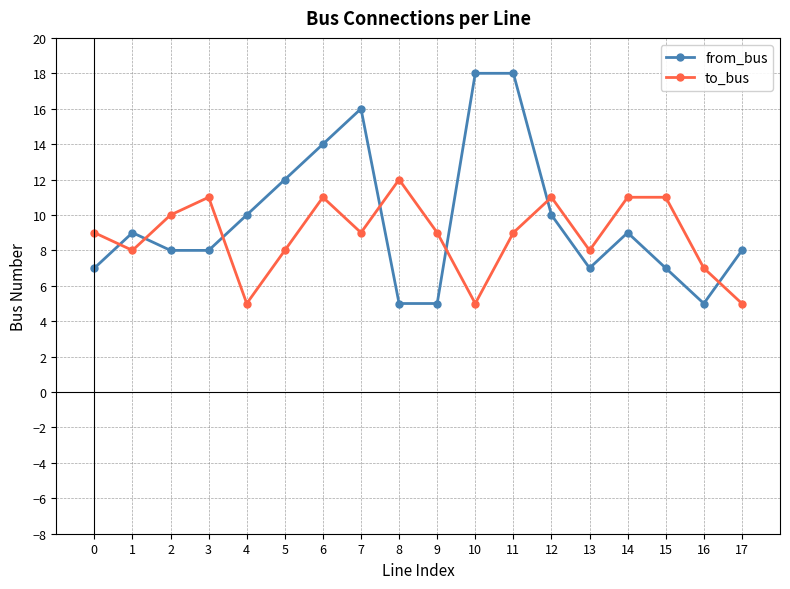

How many to_bus values are between 8 and 11?

13